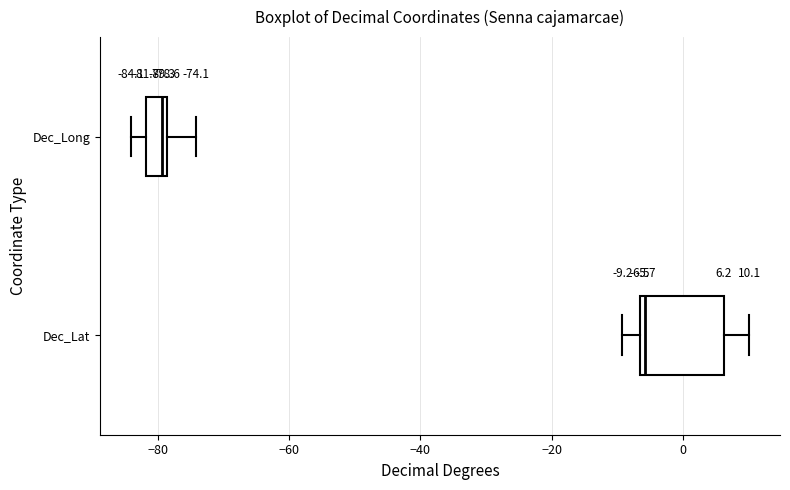

Which box has the furthest to the left median line?

Dec_Long